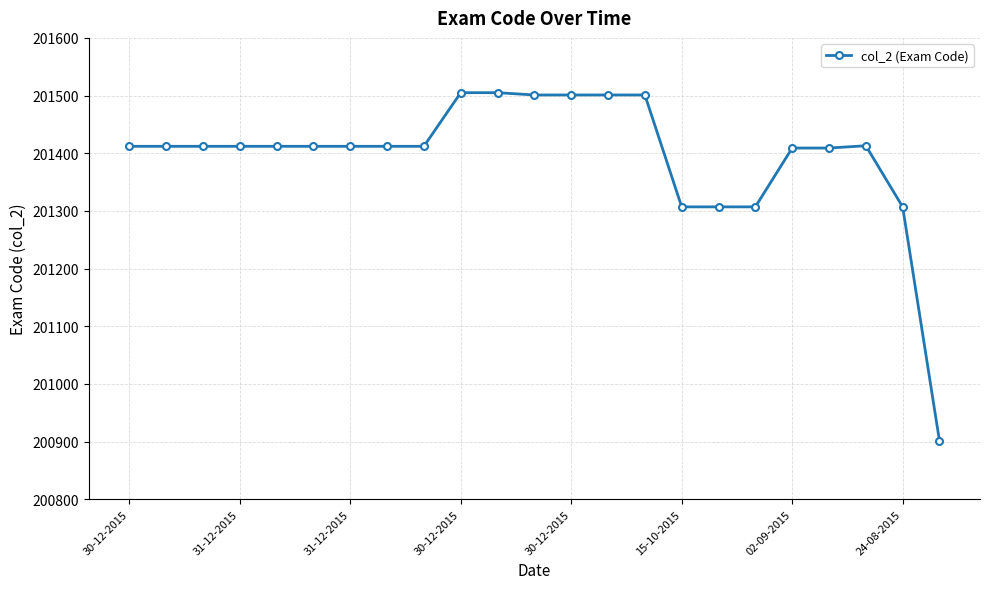

What is the average value?

201395